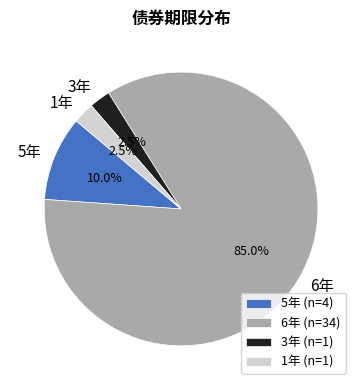

Does 1年 account for over 50% of the chart?

No